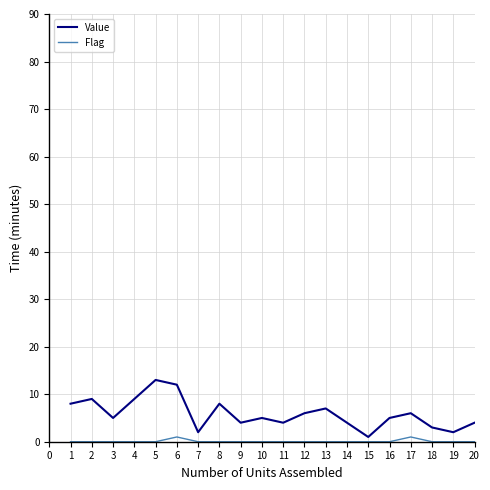

Reading right to left, list all the values displayed in this chart.

Value: 4	2	3	6	5	1	4	7	6	4	5	4	8	2	12	13	9	5	9	8
Flag: 0	0	0	1	0	0	0	0	0	0	0	0	0	0	1	0	0	0	0	0